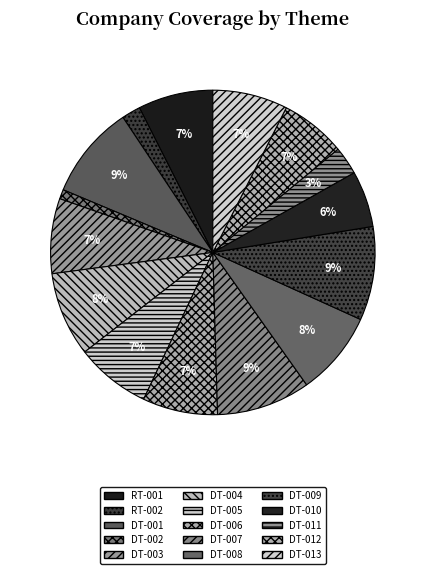

How many segments does this pie chart have?

15